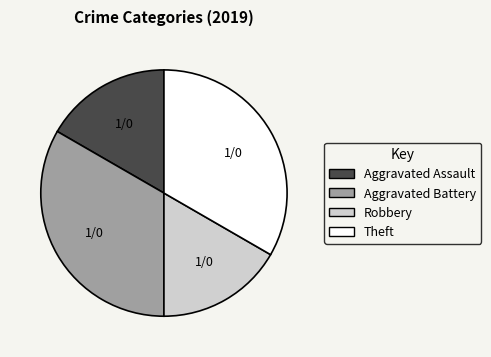

Between Aggravated Battery and Robbery, which is larger?

Aggravated Battery